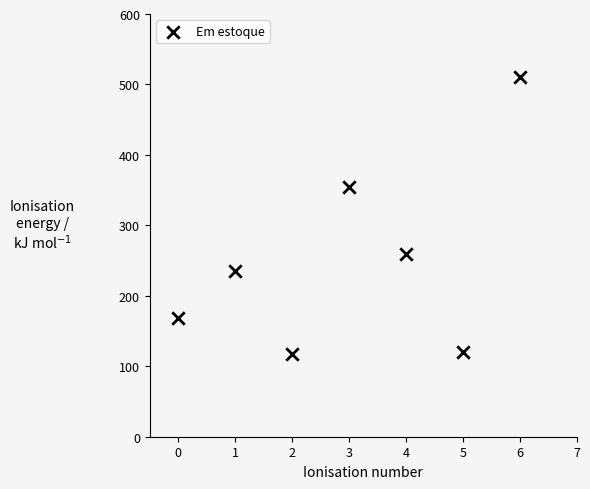

What is the average Y value?

252